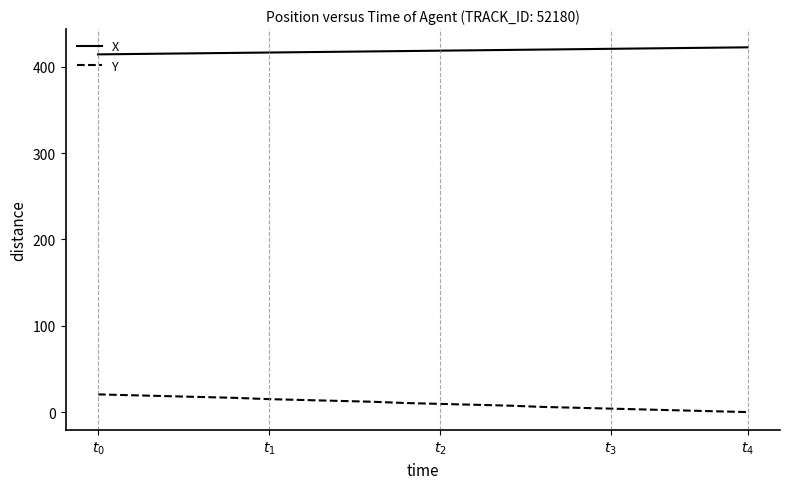

What are all the series names shown in the legend?

X, Y